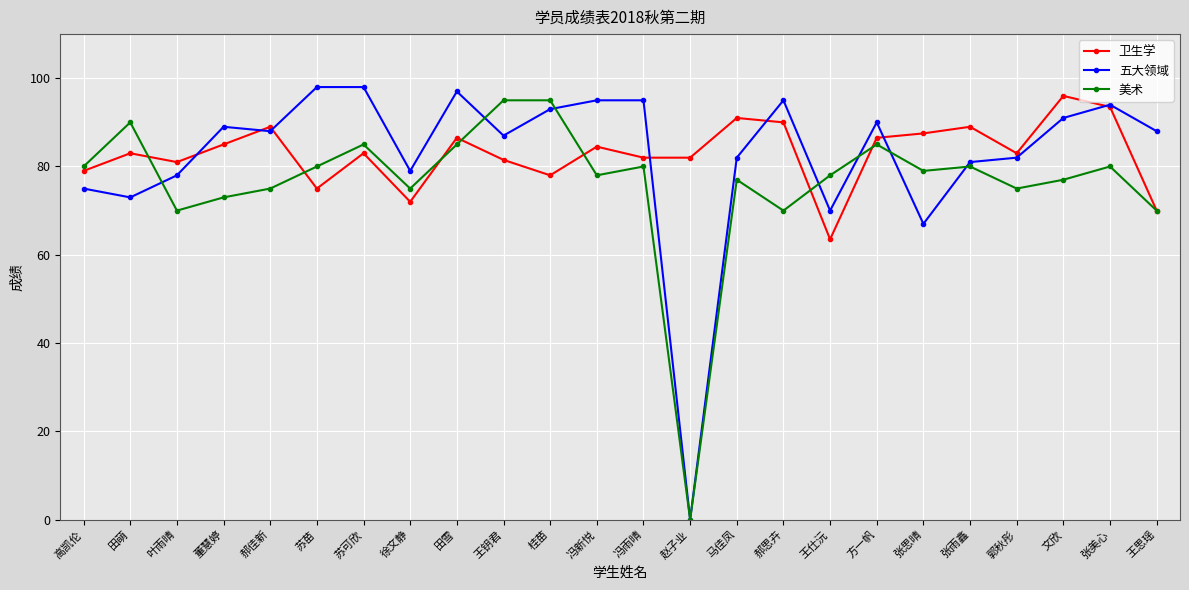

Which label corresponds to the smallest value in the chart?

赵子业